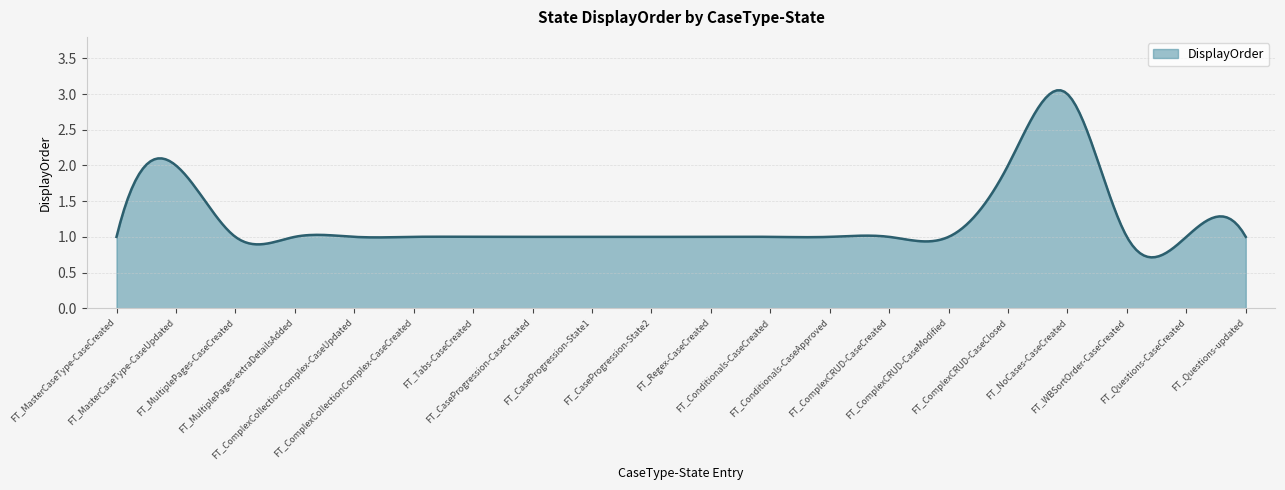

Count the number of categories in the chart.

300